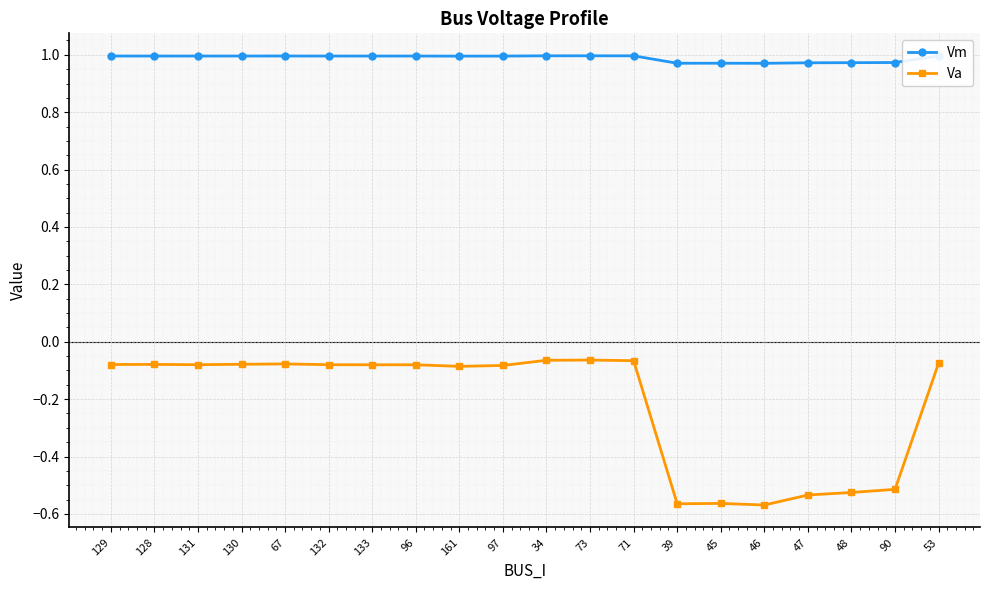

Which series has the largest range (max minus min)?

Va